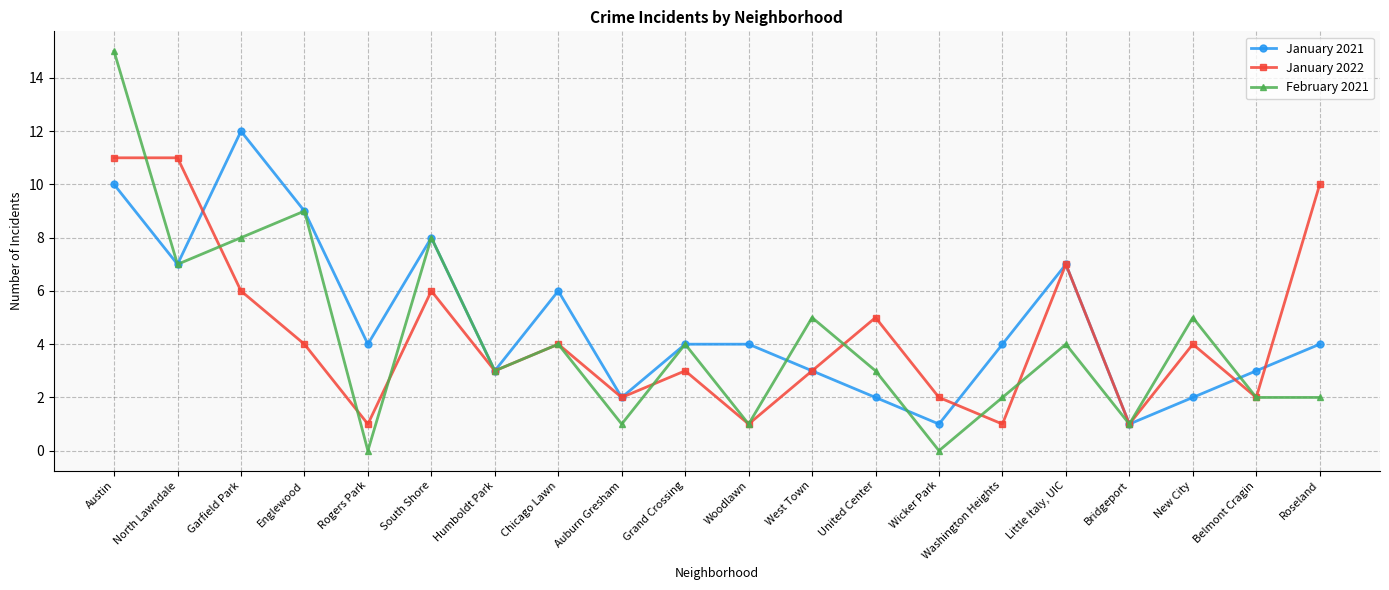

How many series are shown in this chart?

3